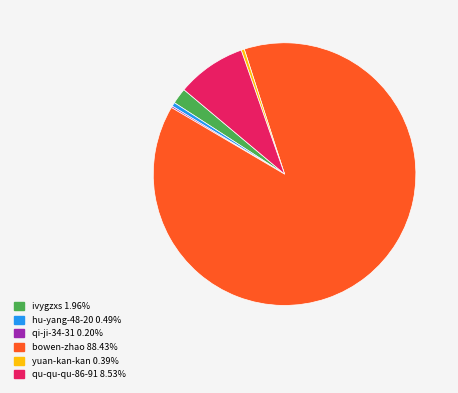

Which slice is the largest?

bowen-zhao